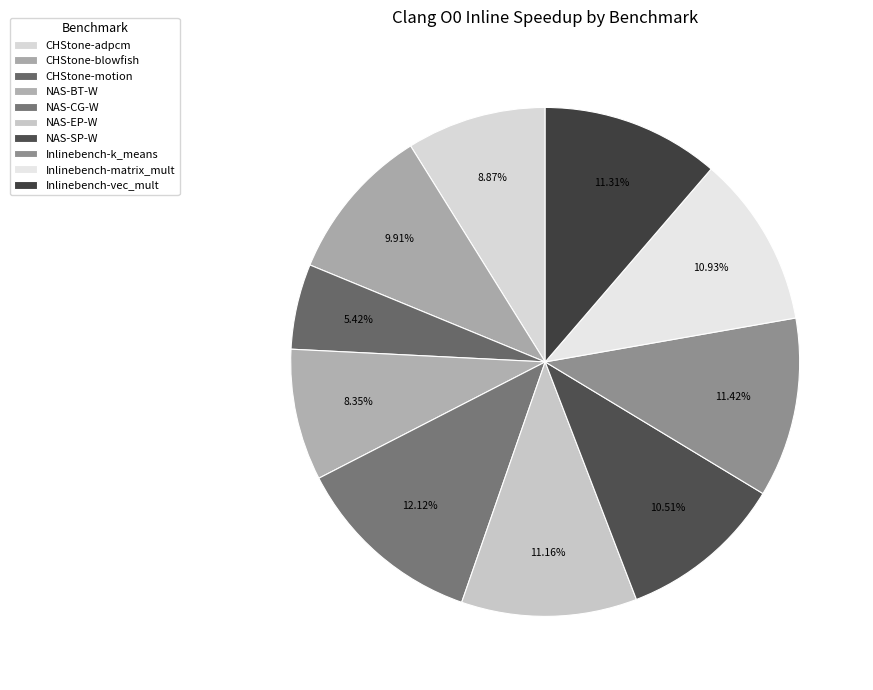

How many segments does this pie chart have?

10